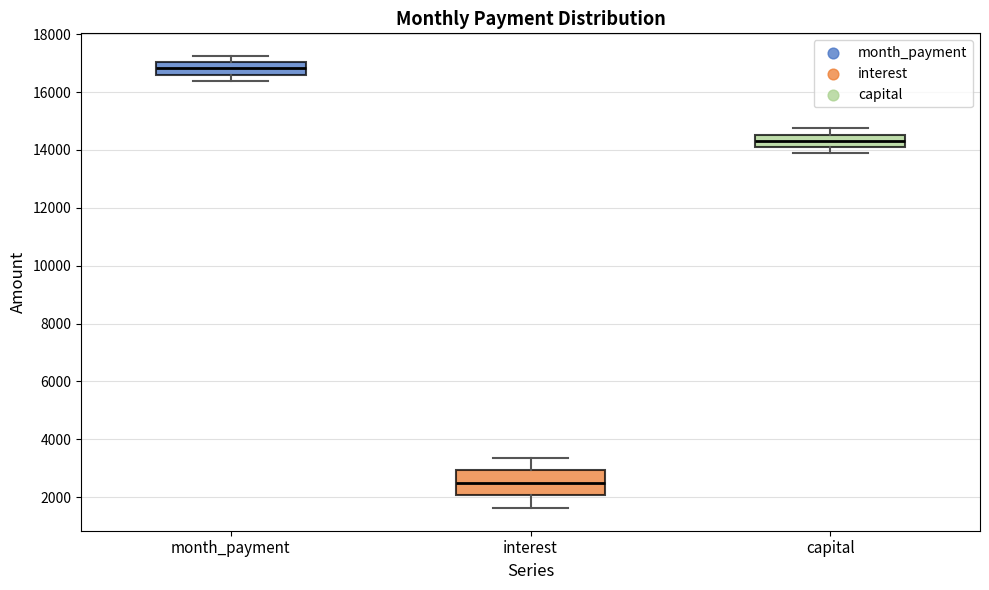

Where does the upper whisker of the box for month_payment end on the y-axis? The values are not printed on the chart, so give them approximately, as read against the axis.

17200